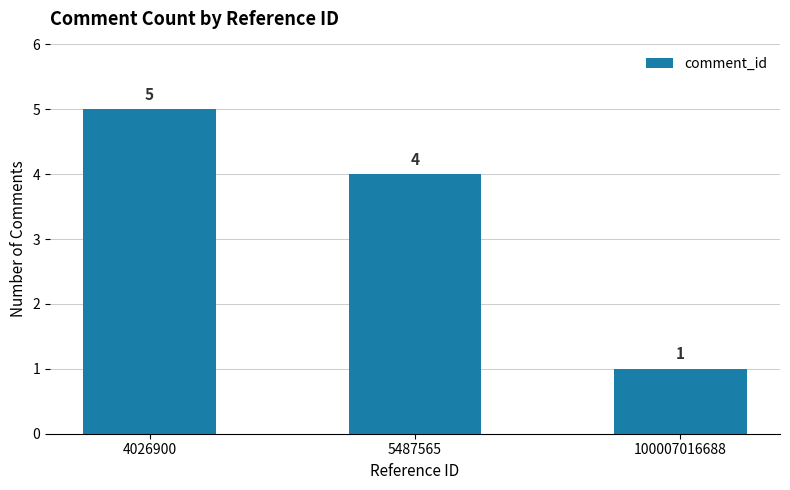

Reading right to left, list all the values displayed in this chart.

100007016688=1	5487565=4	4026900=5